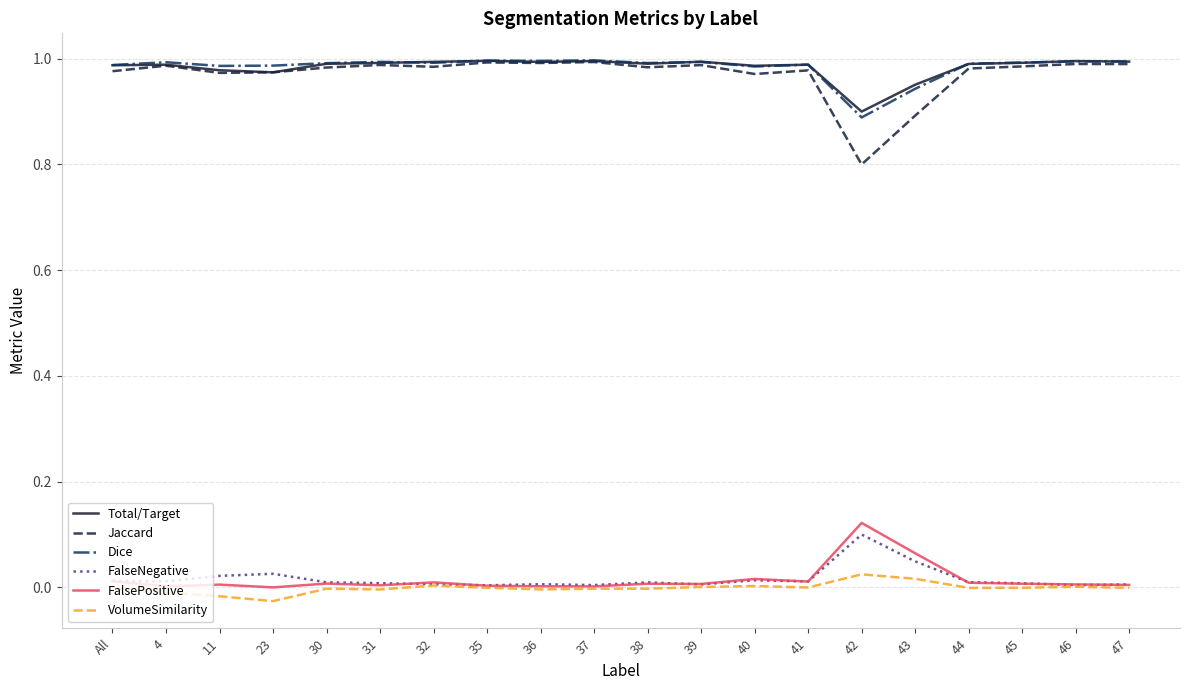

The FalseNegative series shows 0.0 at 35. True or false?

True